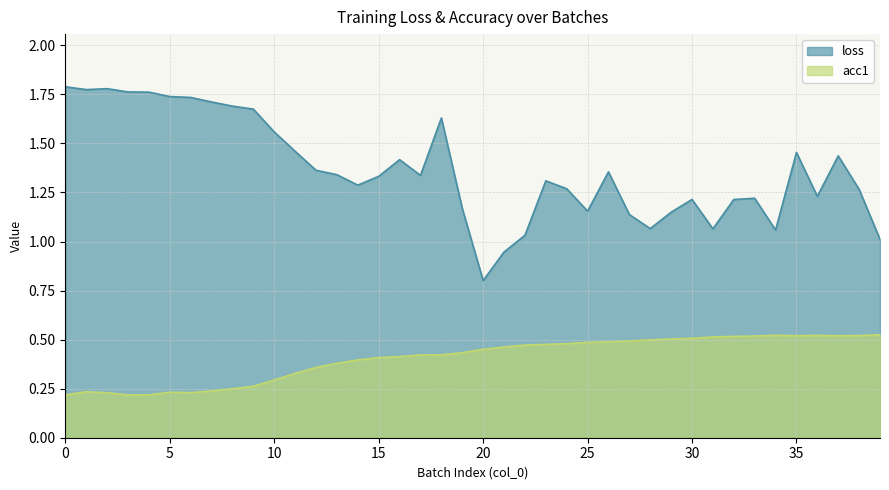

At which category is the sum across all series the highest?

18